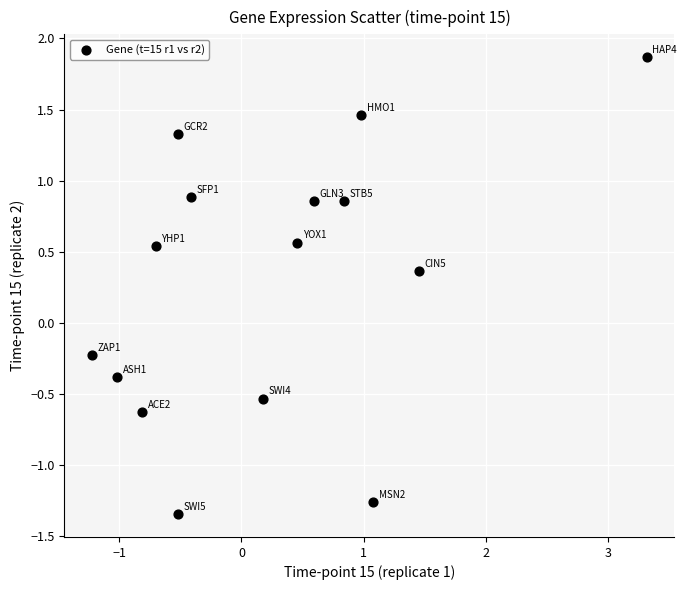

What is the range of X values (max minus min)?

4.5